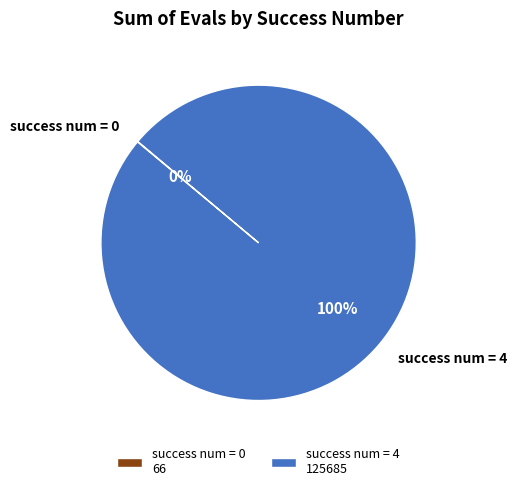

True or false: success num = 4 accounts for 100% of the total.

True